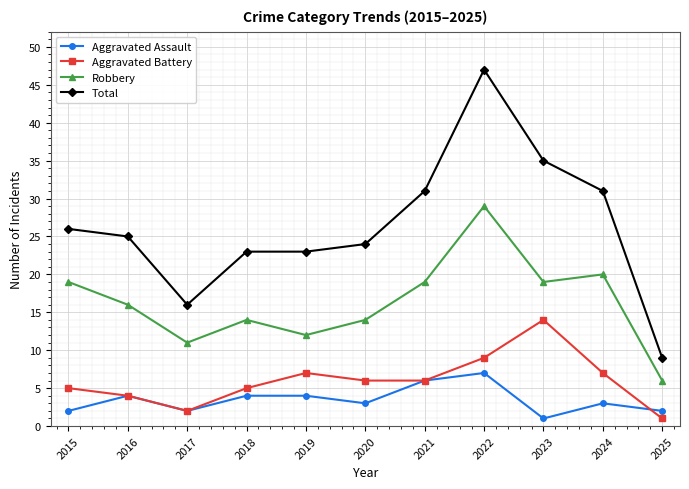

Is it true that Aggravated Battery equals 7 at 2019?

True